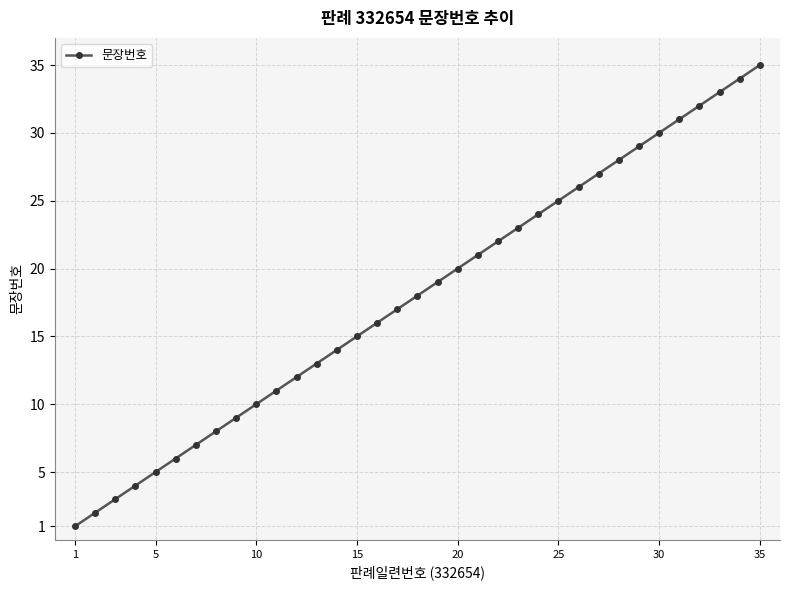

True or false: the data has more than 0 interior local peaks.

False